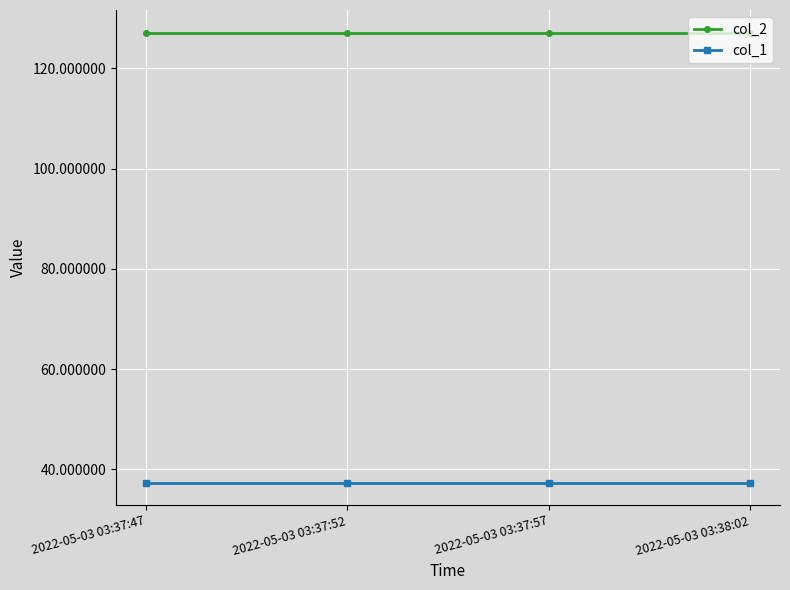

Which series has the largest total across all categories?

col_2